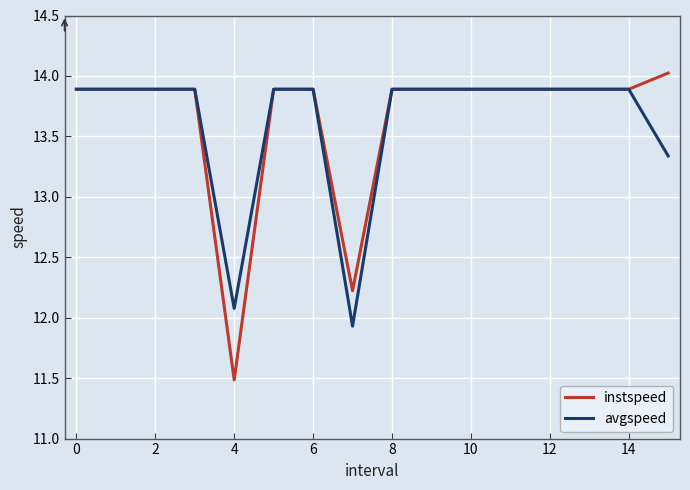

What is the minimum value shown in the chart?

11.5